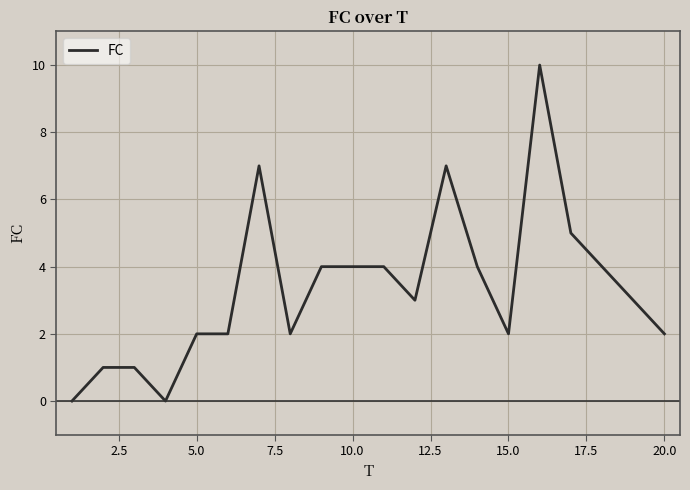

What is the difference between the maximum and minimum values?

10